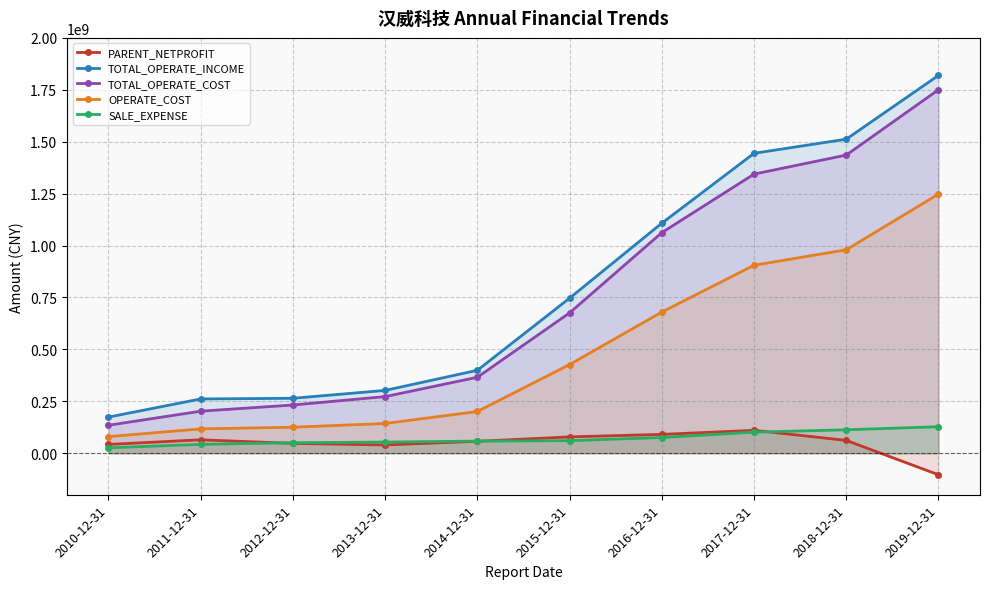

Between 2017-12-31 and 2019-12-31, which series saw the biggest shift?

TOTAL_OPERATE_COST